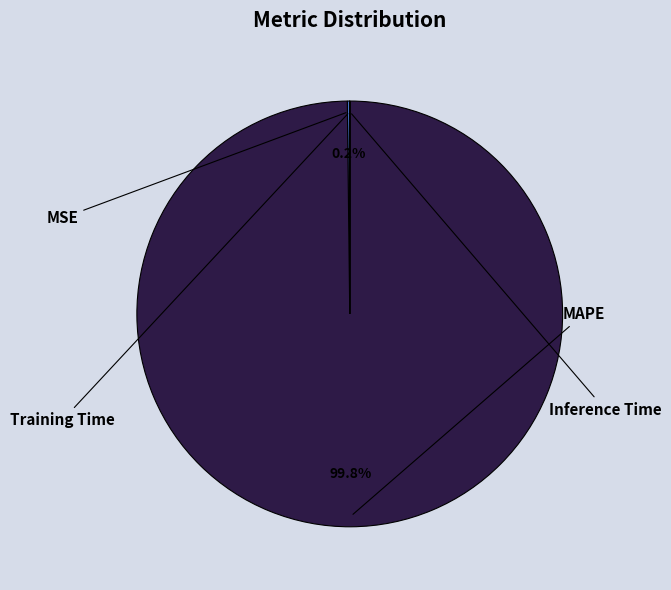

To the nearest percent, what portion does MAPE represent?

100%